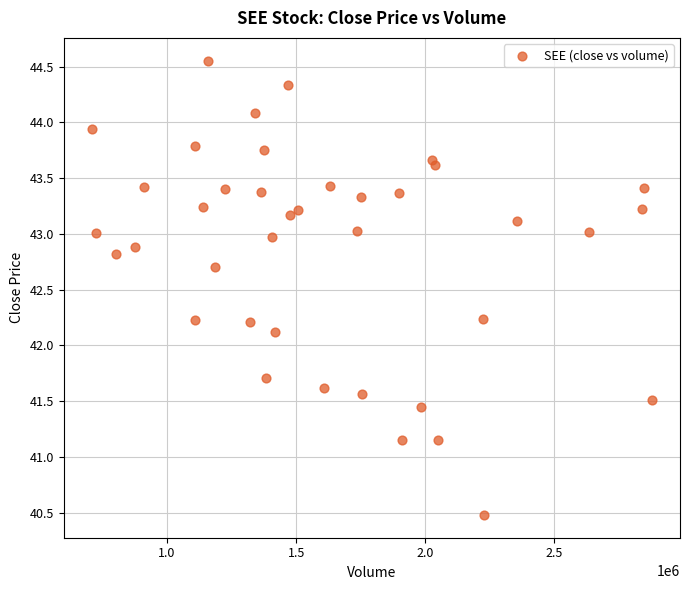

What Y value in the scatter plot is closest to 42?

42.1